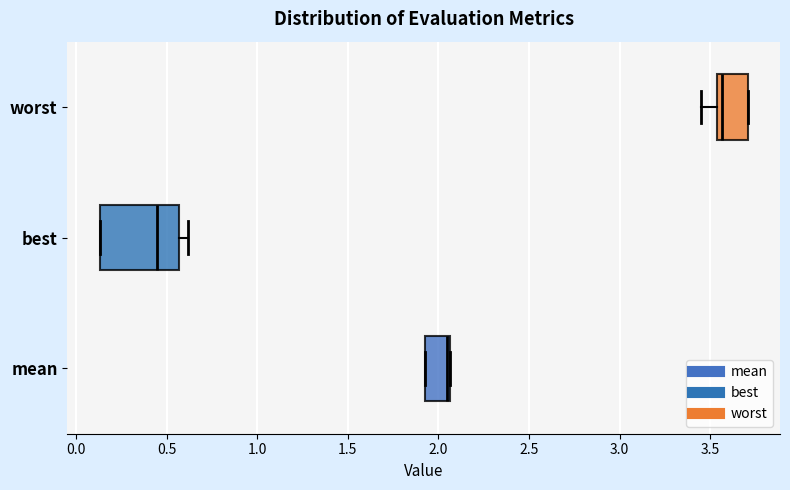

Reading bottom to top, transcribe this box plot: for each box, give where its median line is, the range the box spans, and where its two whiskers end, as read against the x-axis. The values are not printed on the chart, so give them approximately, as read against the axis.

mean: median 2.05 (just left of the box's right edge), box 1.90 to 2.05, whiskers 1.90 to 2.05
best: median 0.45, box 0.15 to 0.55, whiskers 0.15 to 0.60
worst: median 3.55 (just right of the box's left edge), box 3.55 to 3.70, whiskers 3.45 to 3.70